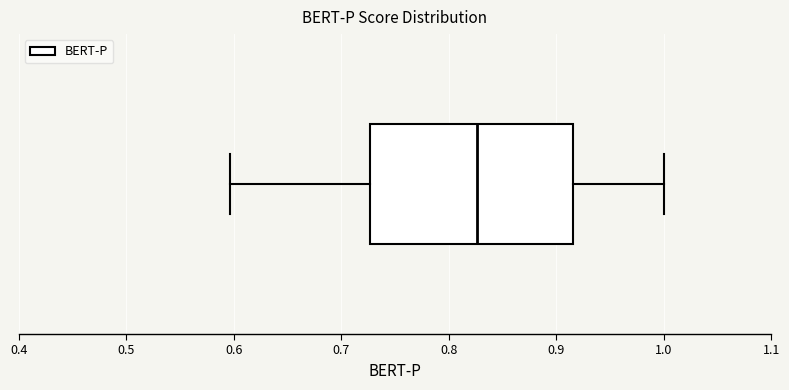

Read this box plot against the x-axis: the position of the median line, the range covered by the box, and the ends of both whiskers. The values are not printed on the chart, so give them approximately, as read against the axis.

median 0.83, box 0.73 to 0.92, whiskers 0.60 to 1.00